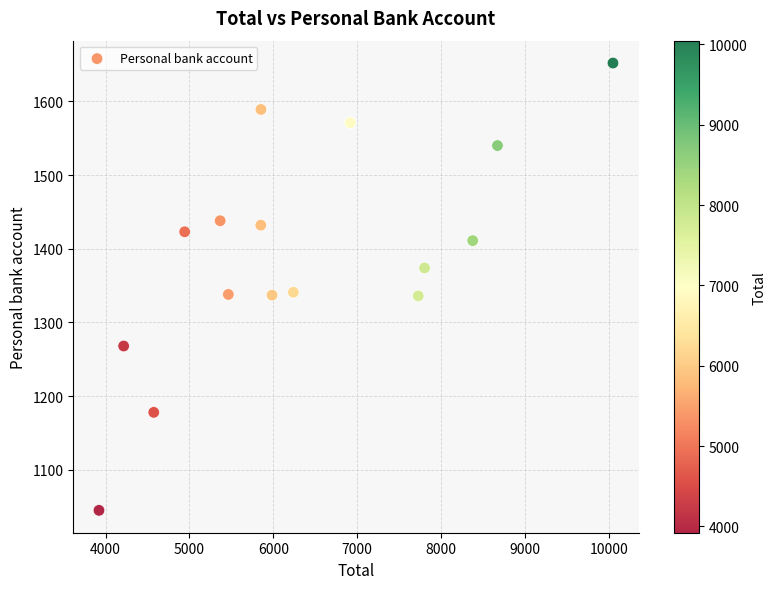

What is the range of X values (max minus min)?

6124